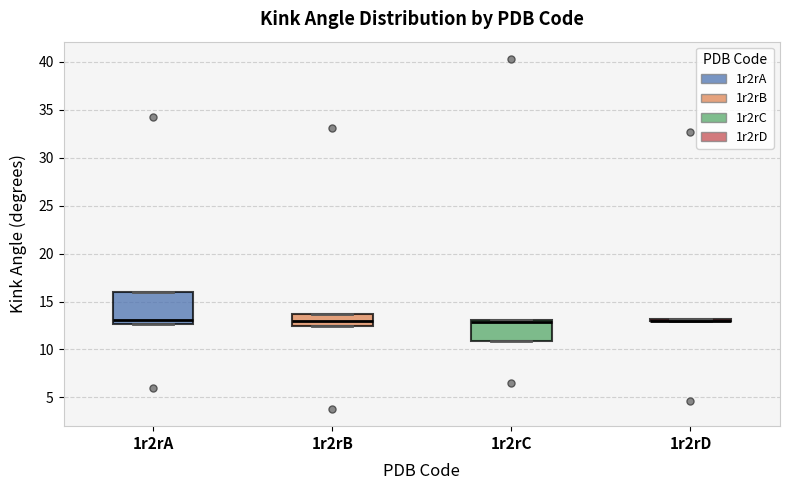

Reading left to right, transcribe this box plot: for each box, give where its median line is, the range the box spans, and where its two whiskers end, as read against the y-axis. The values are not printed on the chart, so give them approximately, as read against the axis.

1r2rA: median 13.0, box 12.5 to 16.0, whiskers 12.5 to 16.0
1r2rB: median 13.0, box 12.5 to 13.5, whiskers 12.5 to 13.5
1r2rC: median 13.0 (just below the box's upper edge), box 11.0 to 13.0, whiskers 11.0 to 13.0
1r2rD: box collapsed to a line at 13.0, whiskers 13.0 to 13.0